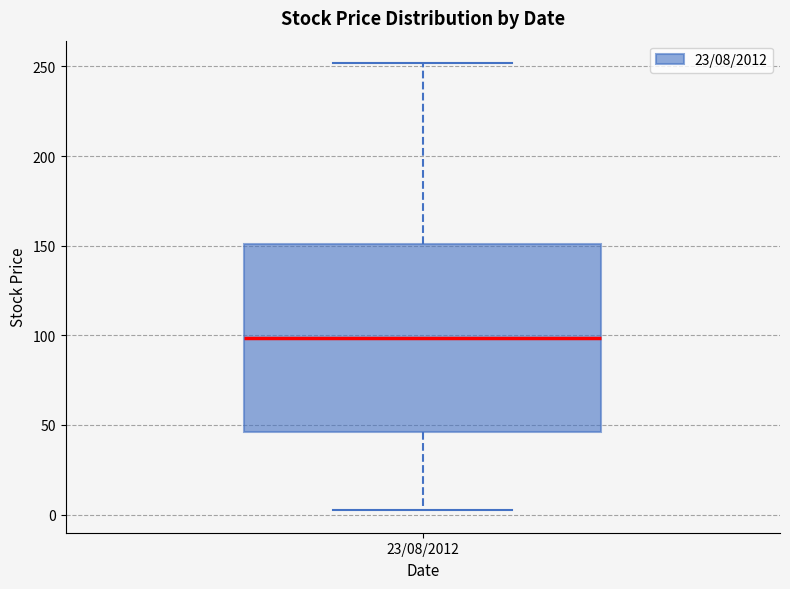

Transcribe this box plot: give where the median line is, the range the box spans, and where the two whiskers end, as read against the y-axis. The values are not printed on the chart, so give them approximately, as read against the axis.

median 100, box 45 to 150, whiskers 0 to 250